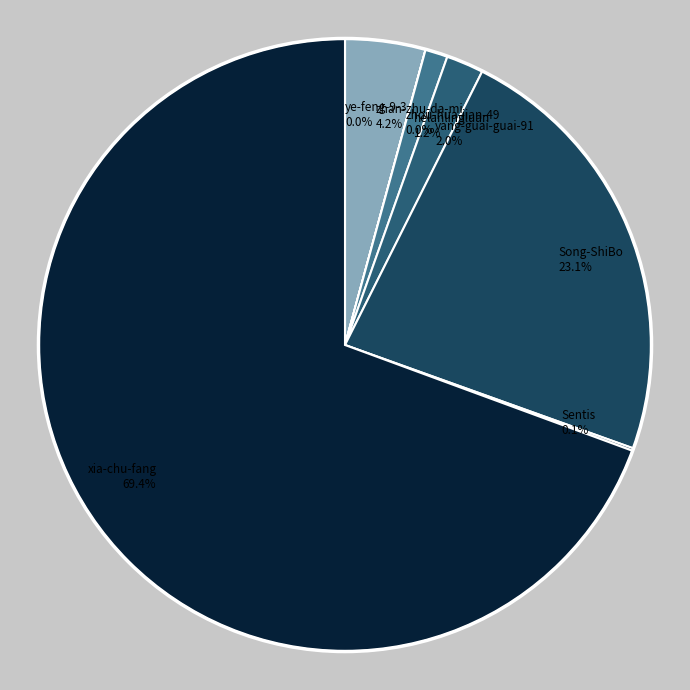

Is there any slice that represents more than half of the pie?

Yes